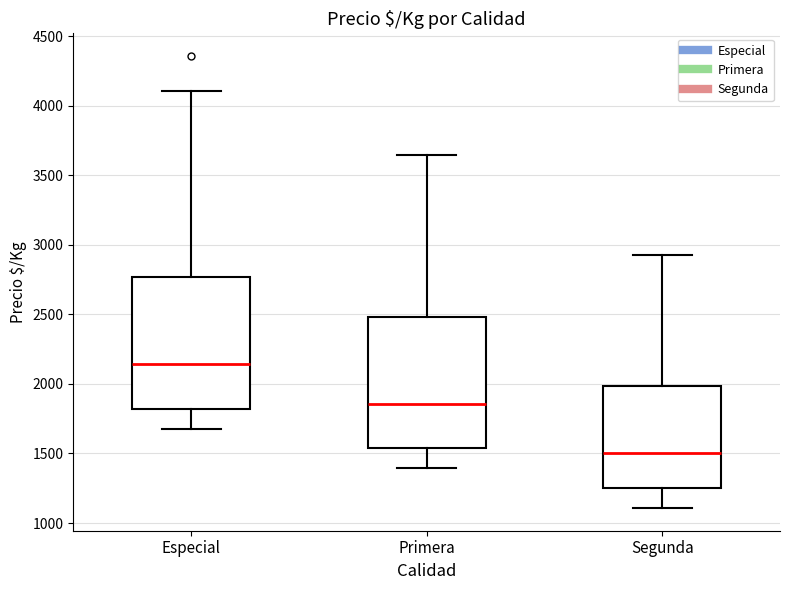

Reading left to right, transcribe this box plot: for each box, give where its median line is, the range the box spans, and where its two whiskers end, as read against the y-axis. The values are not printed on the chart, so give them approximately, as read against the axis.

Especial: median 2150, box 1800 to 2750, whiskers 1700 to 4100
Primera: median 1850, box 1550 to 2500, whiskers 1400 to 3650
Segunda: median 1500, box 1250 to 2000, whiskers 1100 to 2950